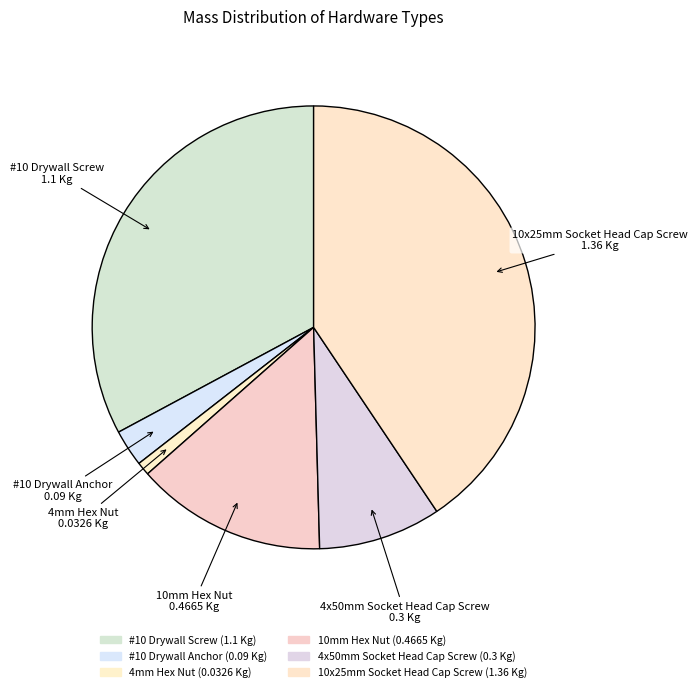

Is it true that #10 Drywall Anchor is 1% of the pie?

False